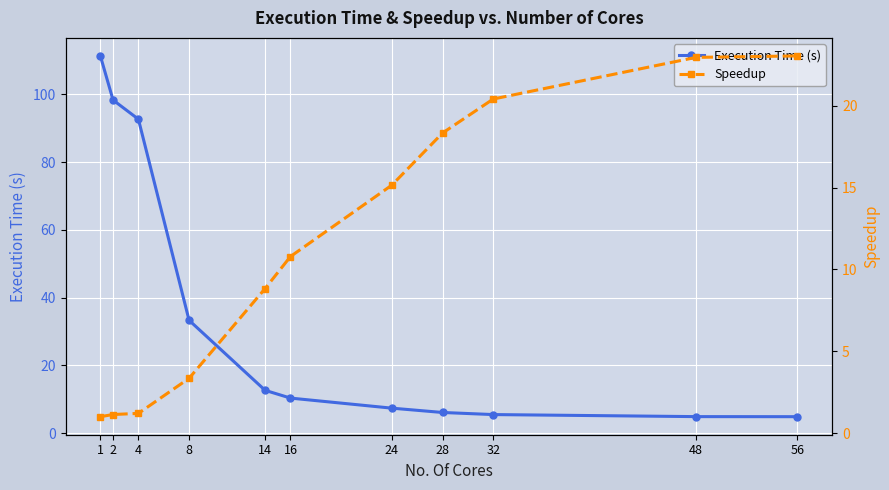

How many lines are shown in the chart?

2